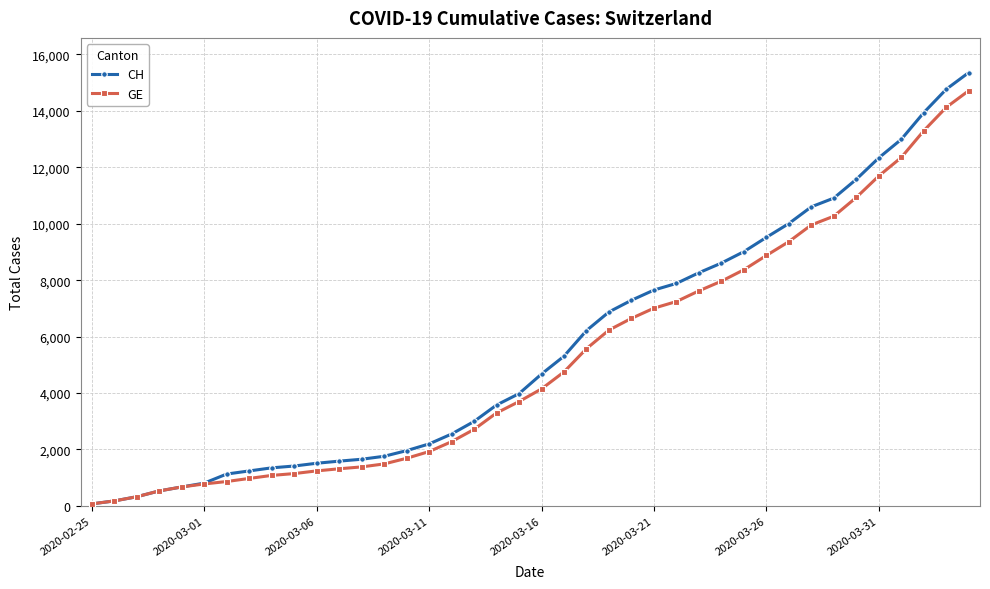

What is the average value of the CH series?

5632